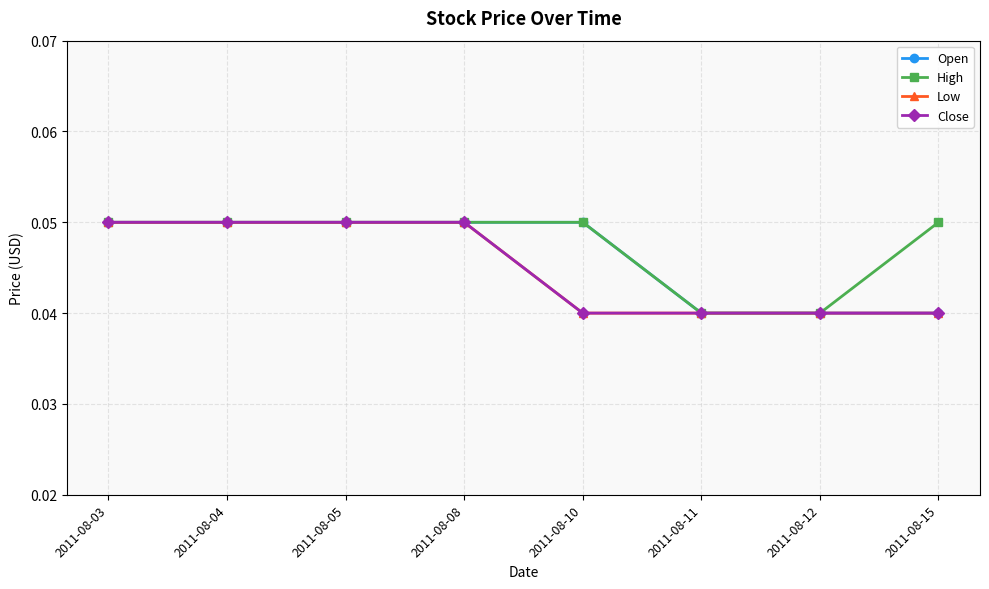

The value of Low at 2011-08-10 is 0.0. True or false?

True